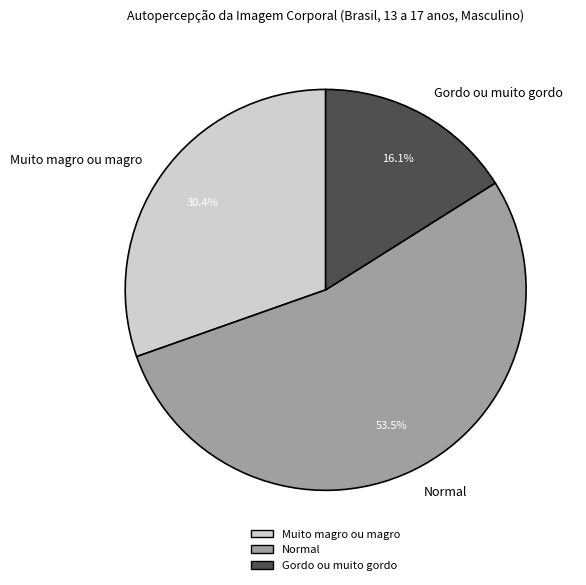

Approximately how many times larger is the value at Muito magro ou magro compared to Normal?

0.6